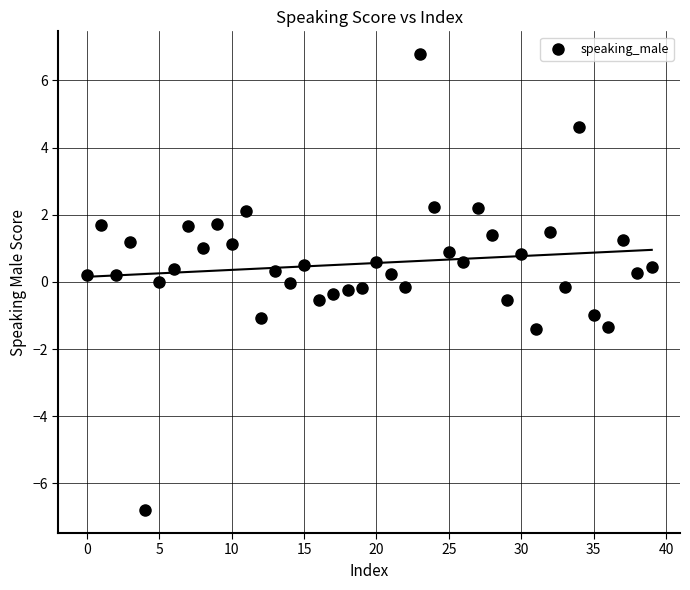

What is the range of Y values (max minus min)?

13.6